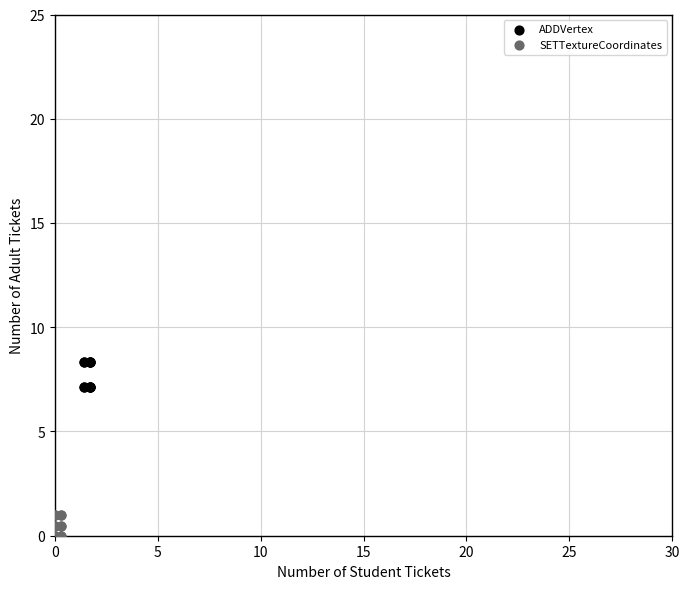

Which series reaches the maximum Y coordinate?

ADDVertex